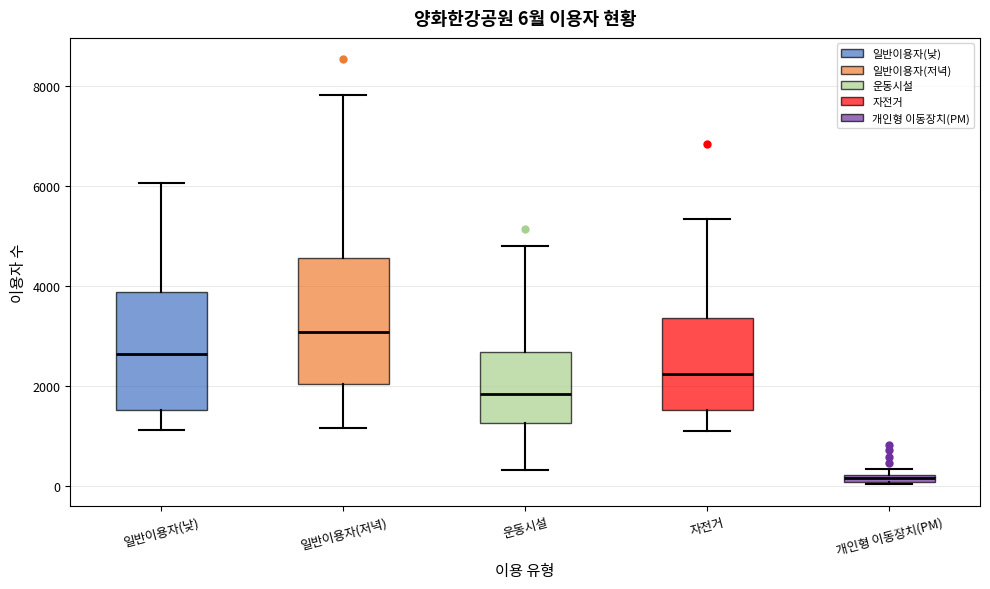

Which box has the lowest median line?

개인형 이동장치(PM)